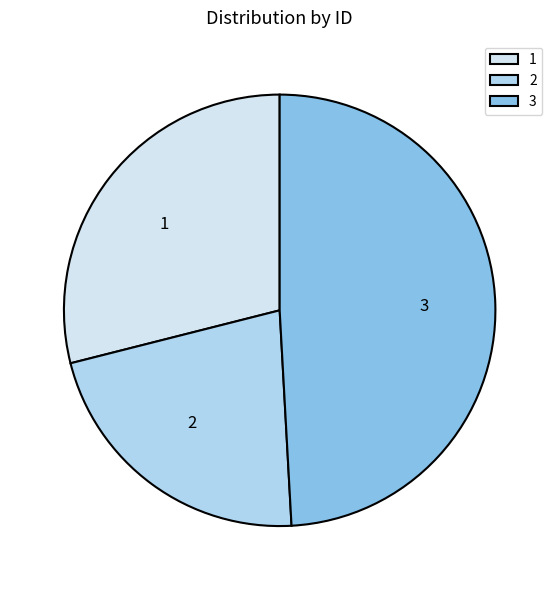

Which category has the smallest portion of the pie?

2